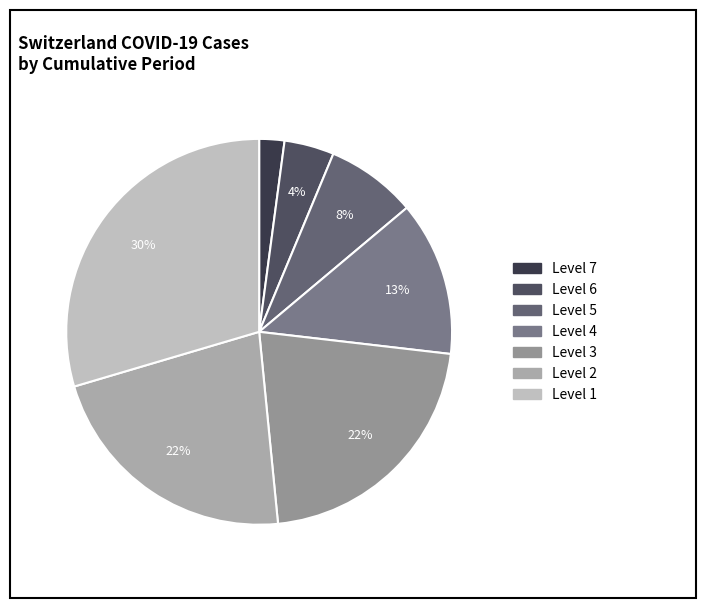

How many slices are in this pie chart?

7